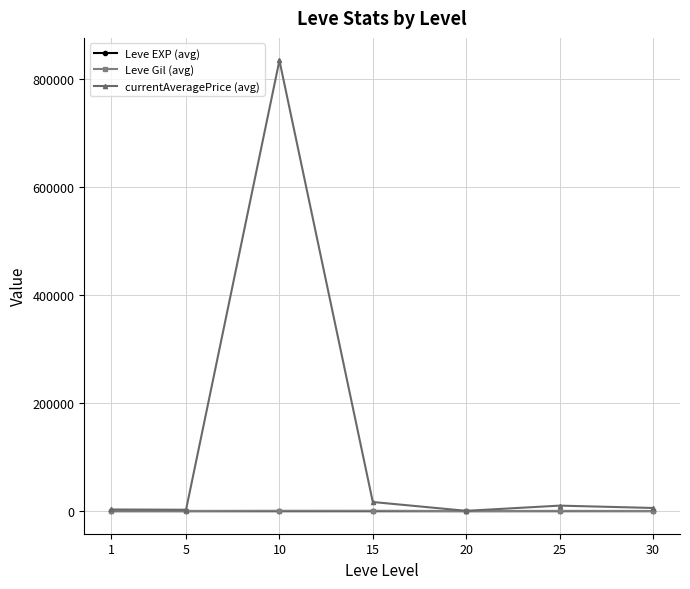

Between 10 and 30, which series saw the biggest shift?

currentAveragePrice (avg)